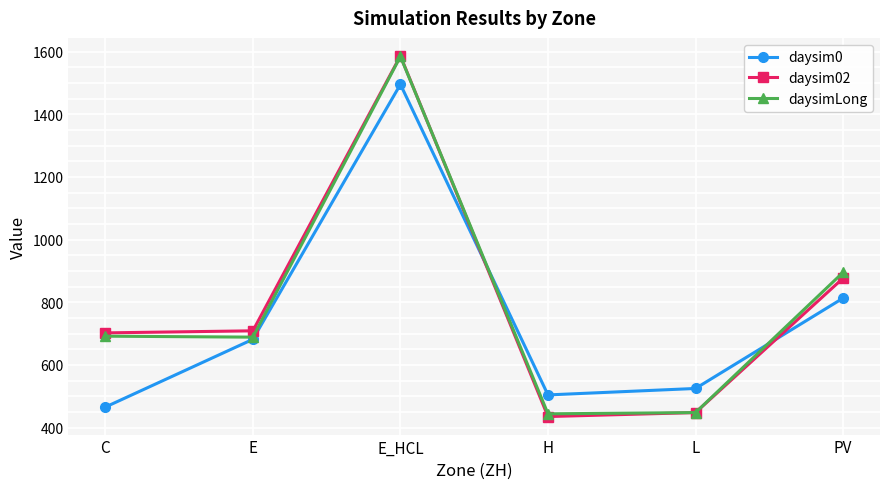

Where is daysim02 nearest to the value 1010?

PV